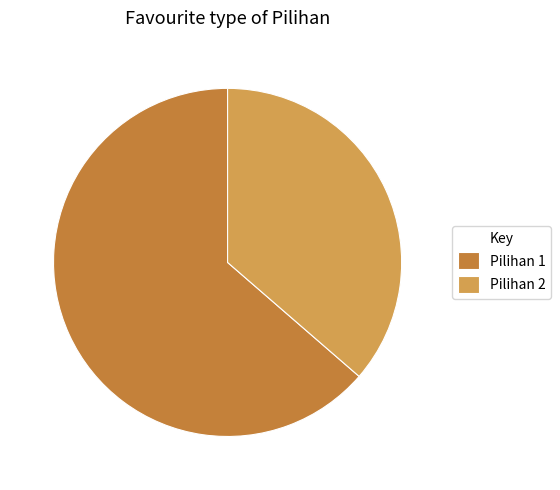

Does Pilihan 1 account for over 50% of the chart?

Yes